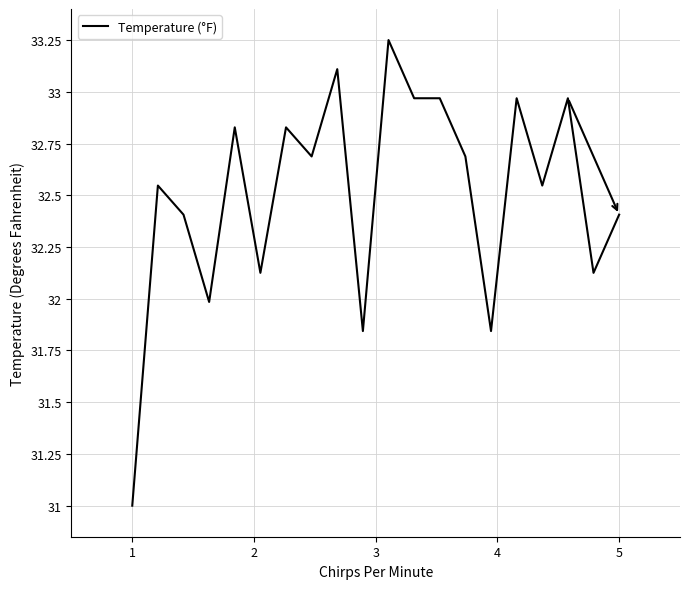

What is the smallest value displayed?

31.0